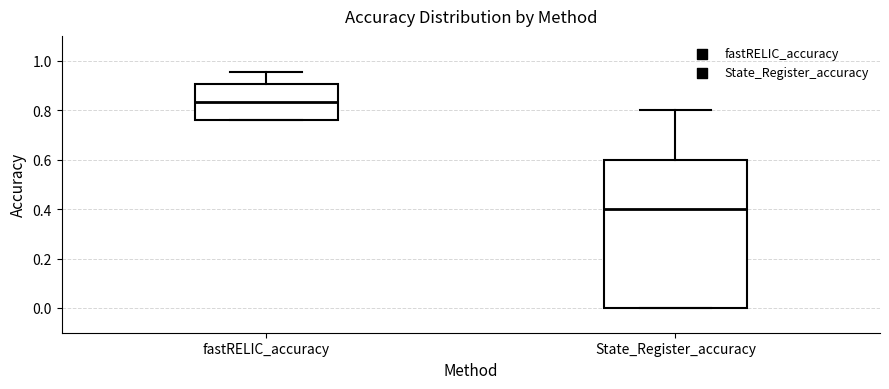

Which box is the tallest, from its lower edge to its upper edge?

State_Register_accuracy